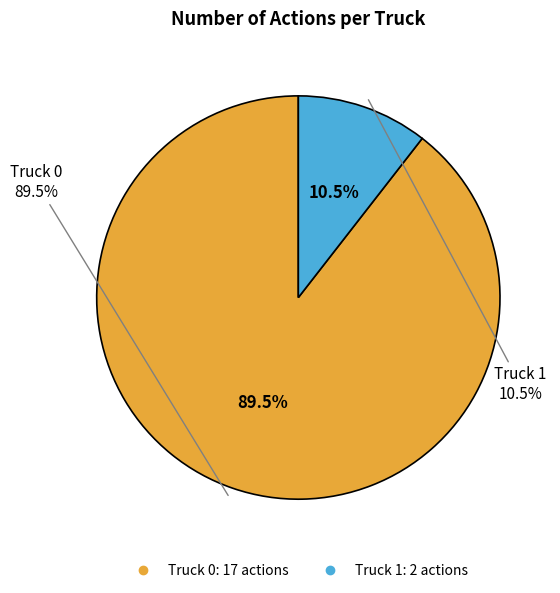

To the nearest percent, what portion does Truck 1 represent?

11%